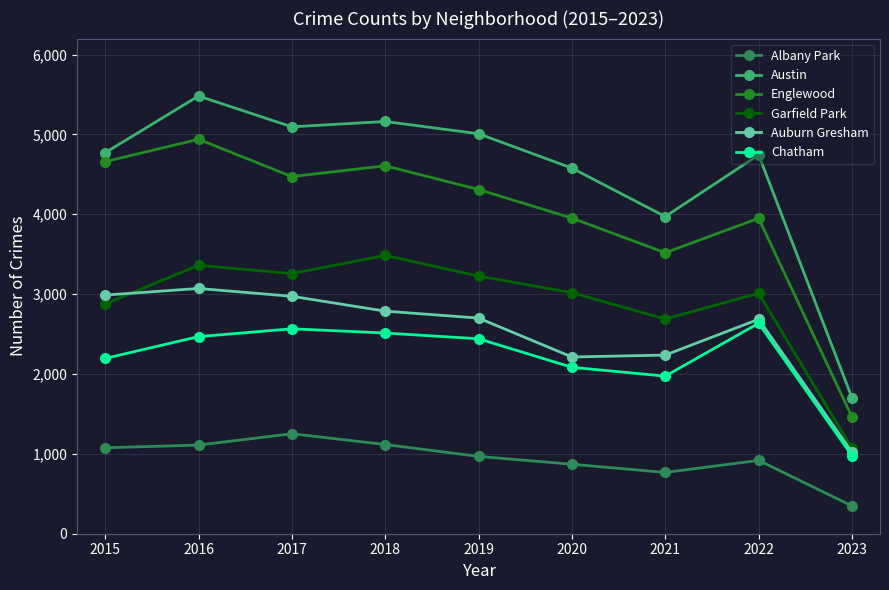

What is the sum of all Austin values?

40511